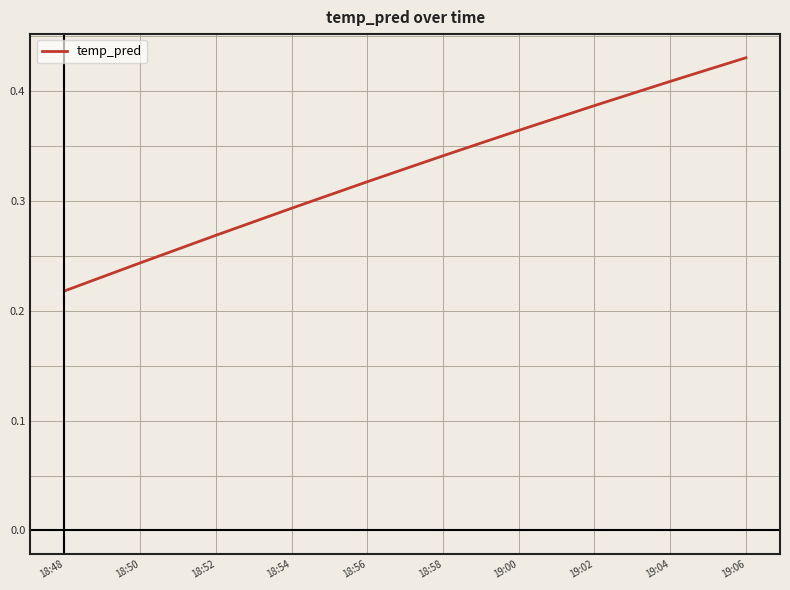

Which has a higher value, 18:52 or 18:56?

18:56